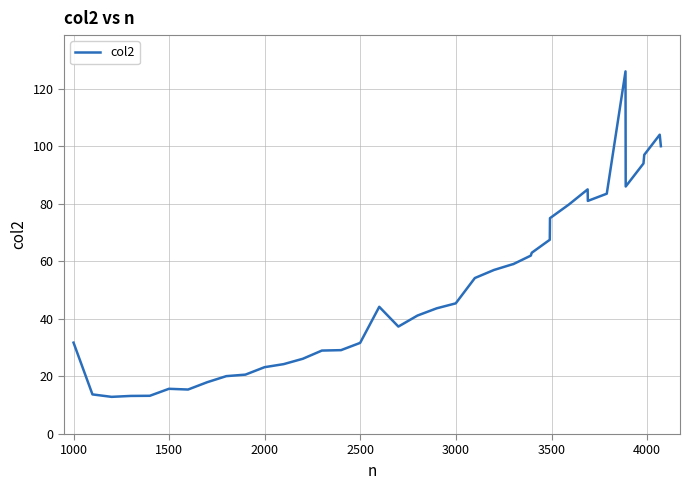

What is the maximum value shown in the chart?

126.0